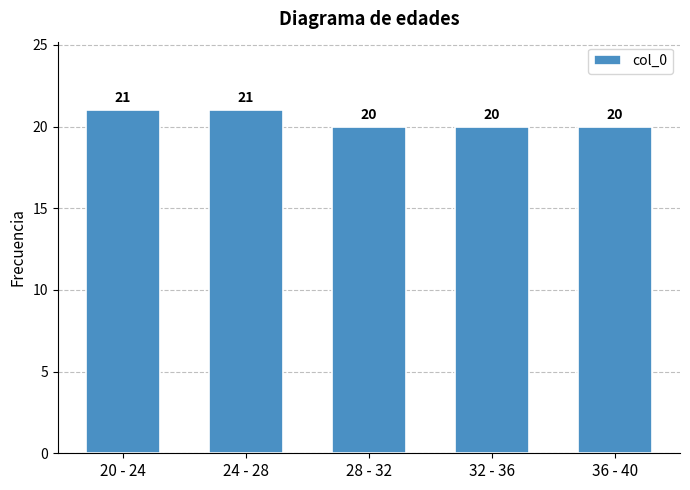

Reading left to right, transcribe all the data shown in this chart.

21	21	20	20	20